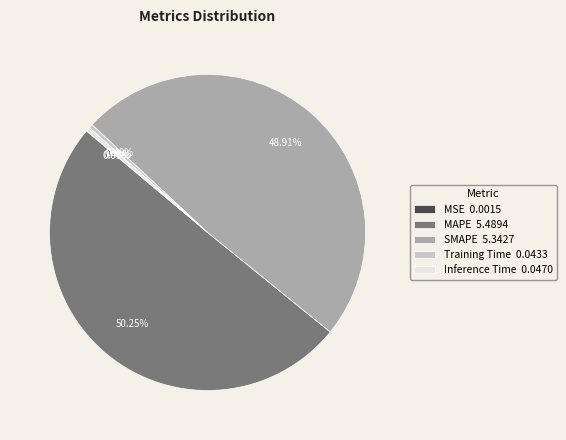

What is the ratio of the value at MAPE 5.4894 to the value at SMAPE 5.3427?

1.0